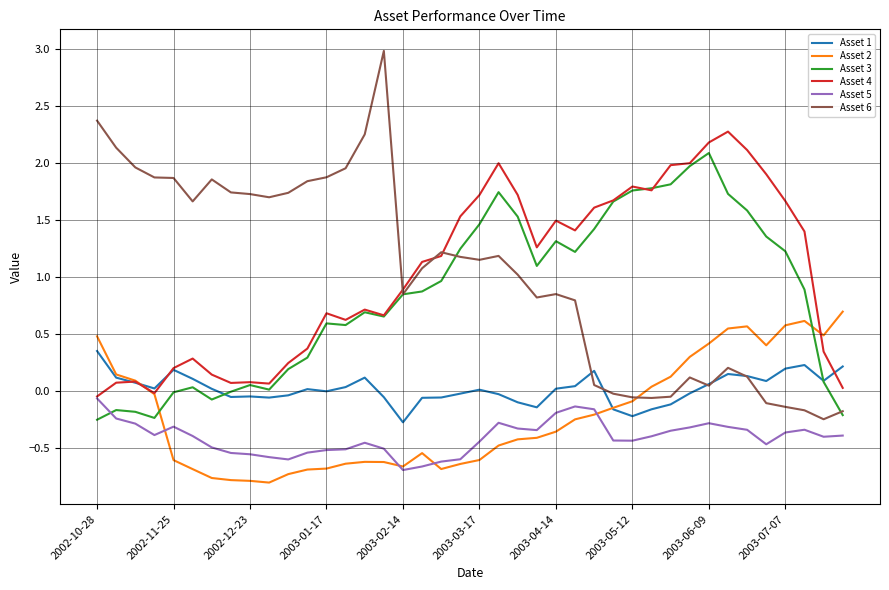

Which series has the largest range (max minus min)?

Asset 6